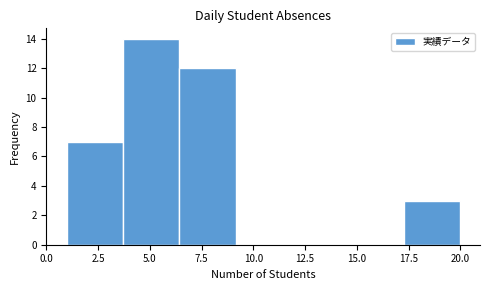

How tall is the bar that spans 6.5 to 9.0 on the x-axis? Neither the bar edges nor the heights are printed on the chart, so give them approximately, as read against the axes.

12